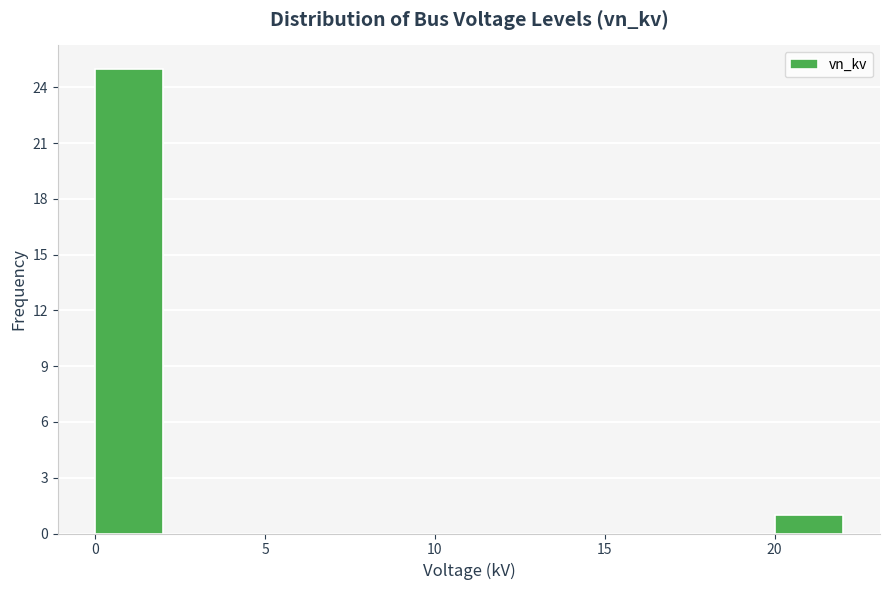

Reading left to right, transcribe this chart: for each bar, give the range it covers on the x-axis and its height. The values are not printed on the chart, so give them approximately, as read against the axis.

0 to 2: 25
2 to 4: 0
4 to 6: 0
6 to 8: 0
8 to 10: 0
10 to 12: 0
12 to 14: 0
14 to 16: 0
16 to 18: 0
18 to 20: 0
20 to 22: 1